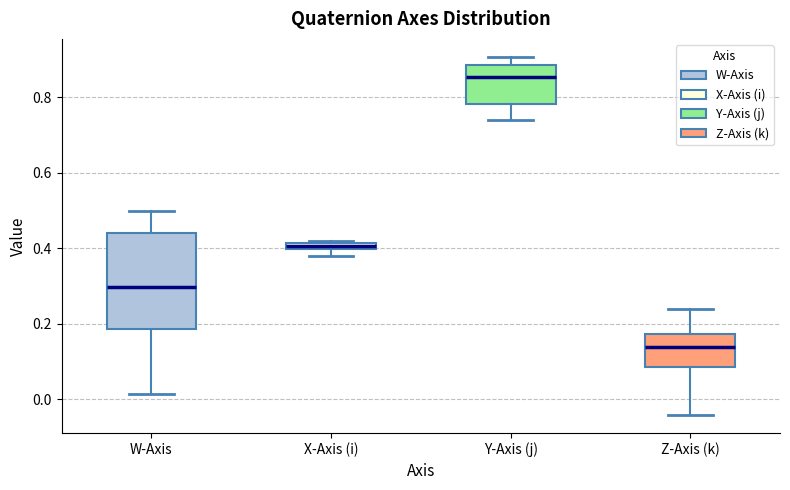

Which box has the highest median line?

Y-Axis (j)